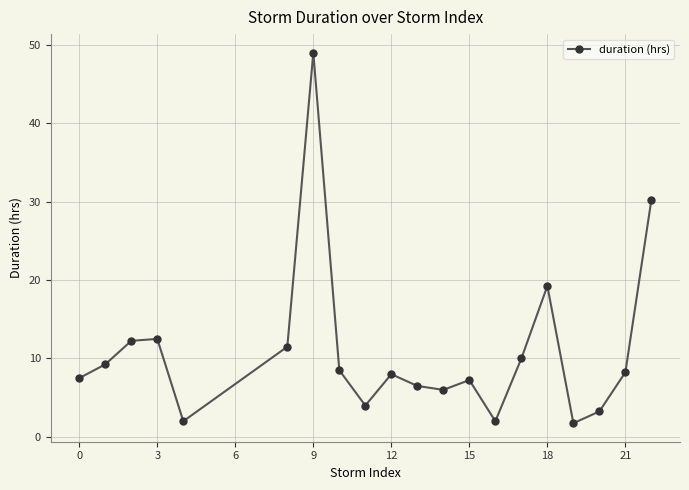

True or false: there are more than 2 points higher than both neighbors.

True